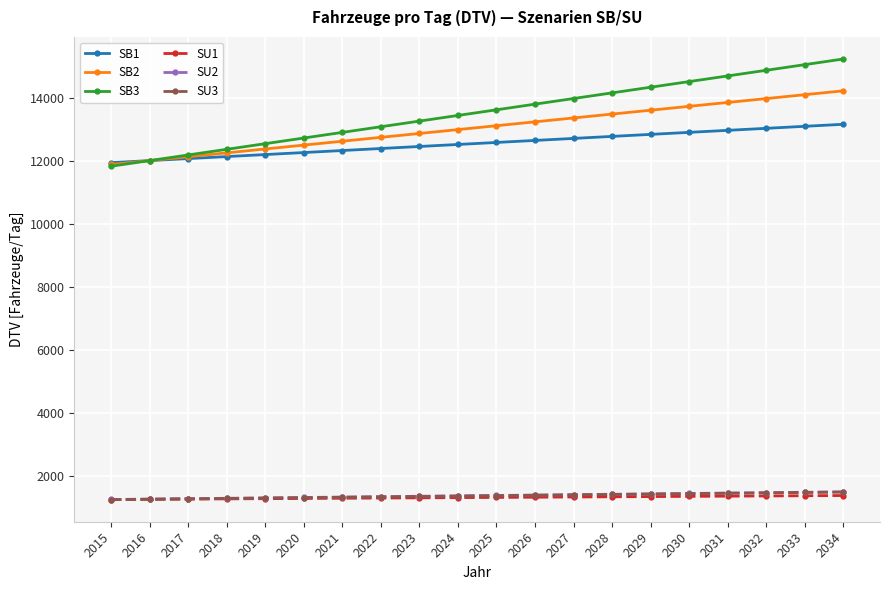

What is the spread (max minus min) of values at 2022?

11816.3